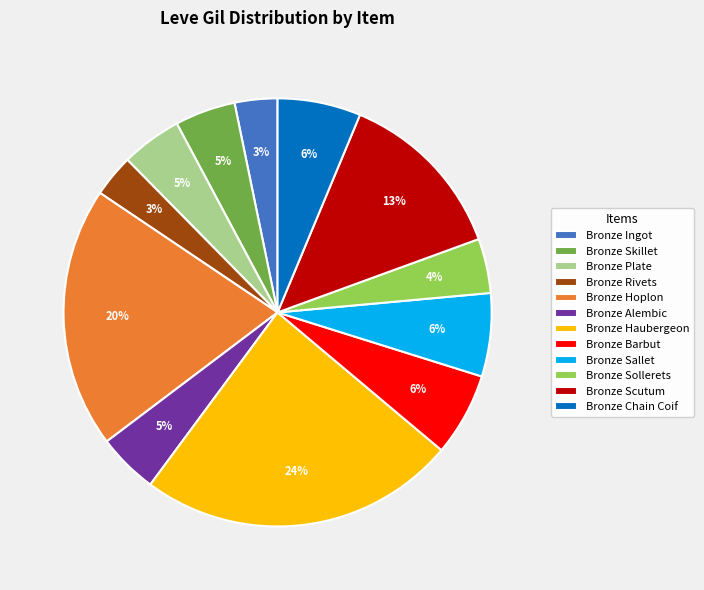

To the nearest percent, what is the combined percentage of Bronze Skillet and Bronze Sallet?

11%